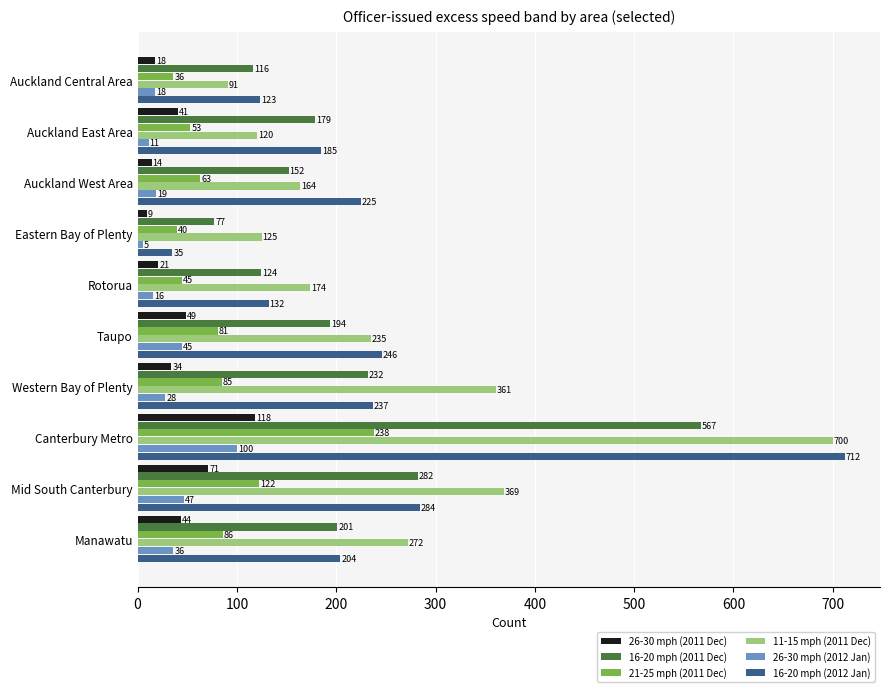

Read the 16-20 mph (2011 Dec) value at Auckland West Area, to the nearest 5.

150